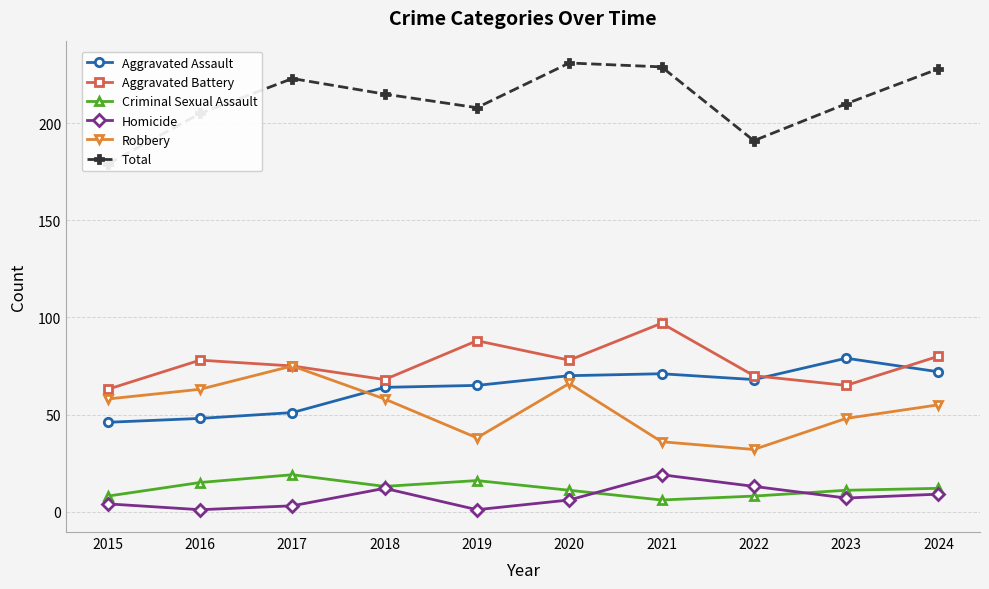

Is this an area chart (filled region under the line)?

No